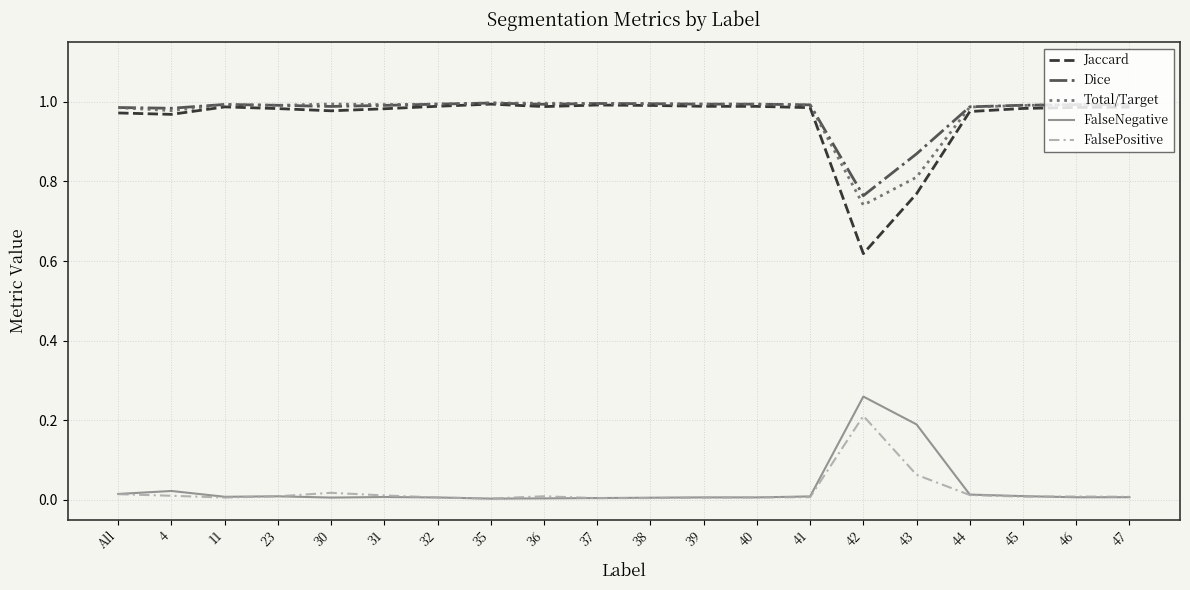

True or false: Dice and FalseNegative intersect in this chart.

False